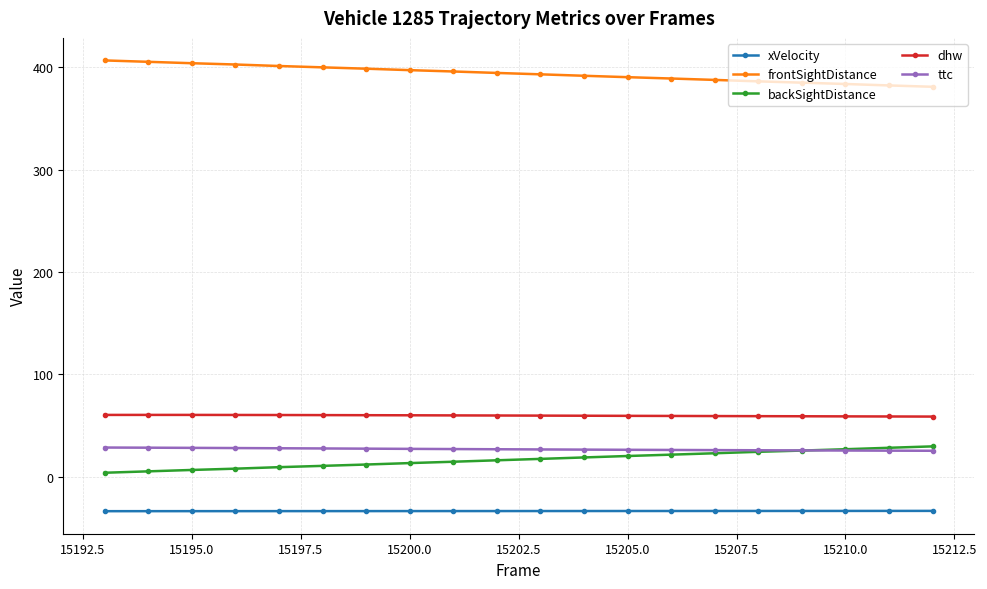

What are all the series names shown in the legend?

xVelocity, frontSightDistance, backSightDistance, dhw, ttc